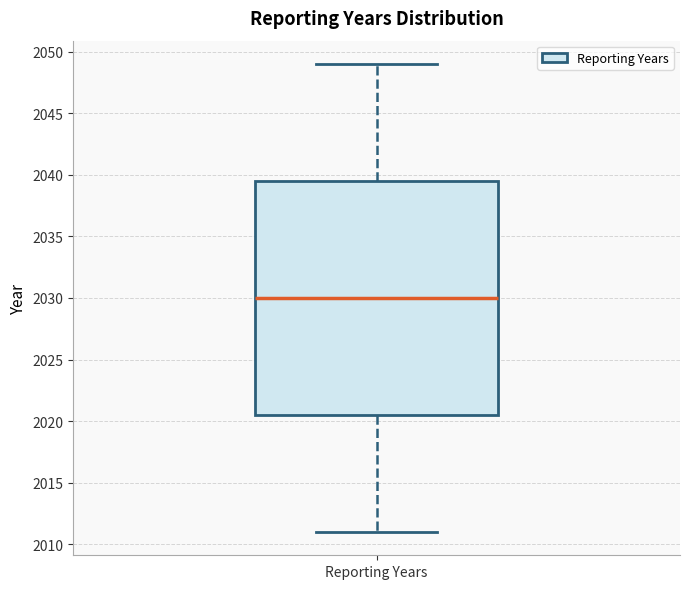

Read this box plot against the y-axis: the position of the median line, the range covered by the box, and the ends of both whiskers. The values are not printed on the chart, so give them approximately, as read against the axis.

median 2030.0, box 2020.5 to 2039.5, whiskers 2011.0 to 2049.0